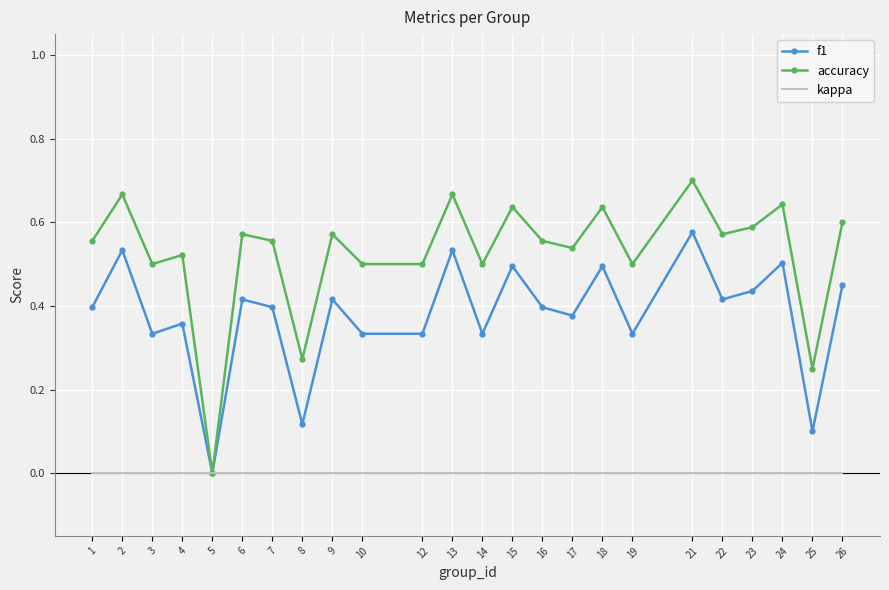

The f1 series shows 0.1 at 14. True or false?

False